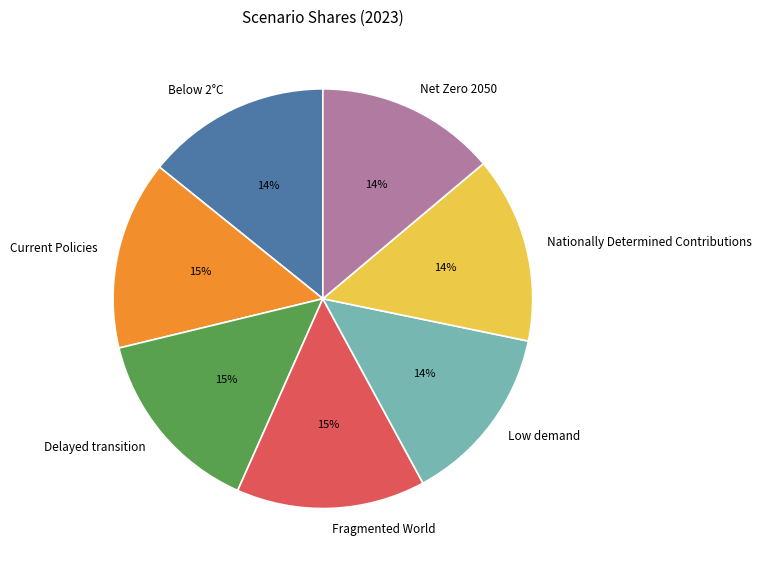

How many slices are in this pie chart?

7